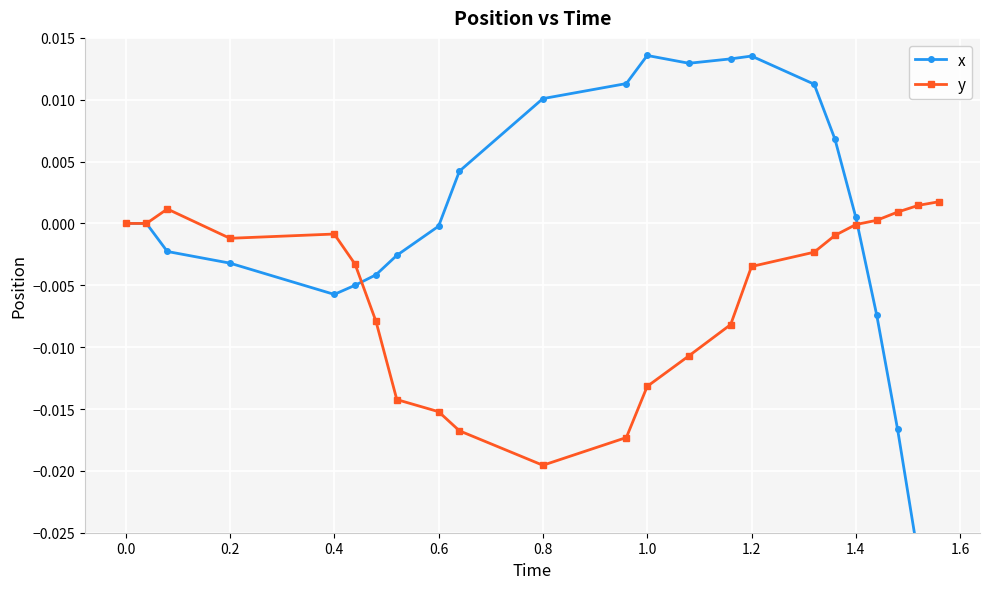

Does the chart display data point markers on the line(s)?

Yes